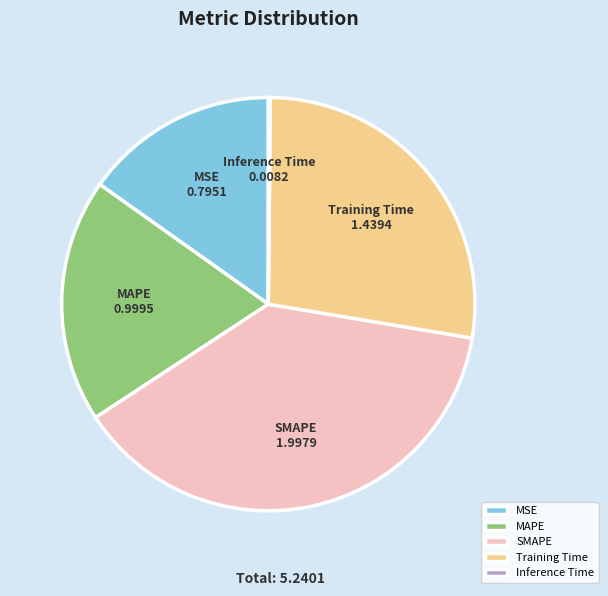

Is MSE the majority of the pie?

No